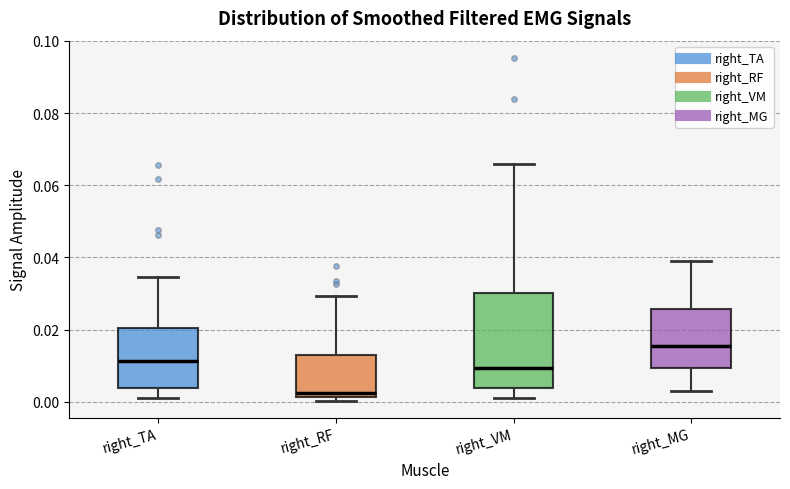

Reading left to right, read every box against the y-axis: the position of its median line, the range the box covers, and the ends of its whiskers. The values are not printed on the chart, so give them approximately, as read against the axis.

right_TA: median 0.012, box 0.004 to 0.020, whiskers 0.002 to 0.034
right_RF: median 0.002 (just above the box's lower edge), box 0.002 to 0.014, whiskers 0.000 to 0.030
right_VM: median 0.010, box 0.004 to 0.030, whiskers 0.000 to 0.066
right_MG: median 0.016, box 0.010 to 0.026, whiskers 0.004 to 0.040